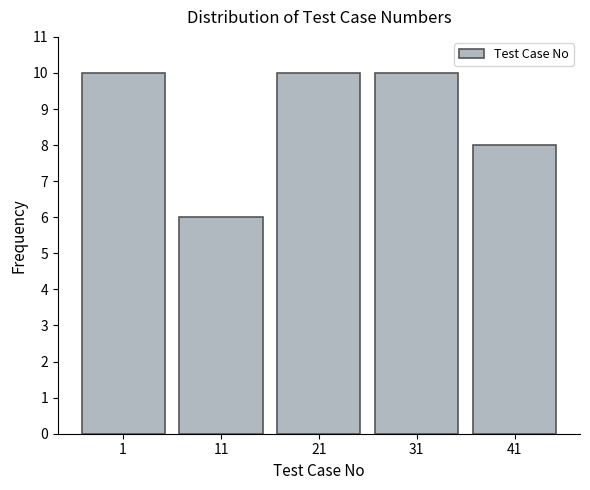

Reading left to right, list all the values displayed in this chart.

10	6	10	10	8